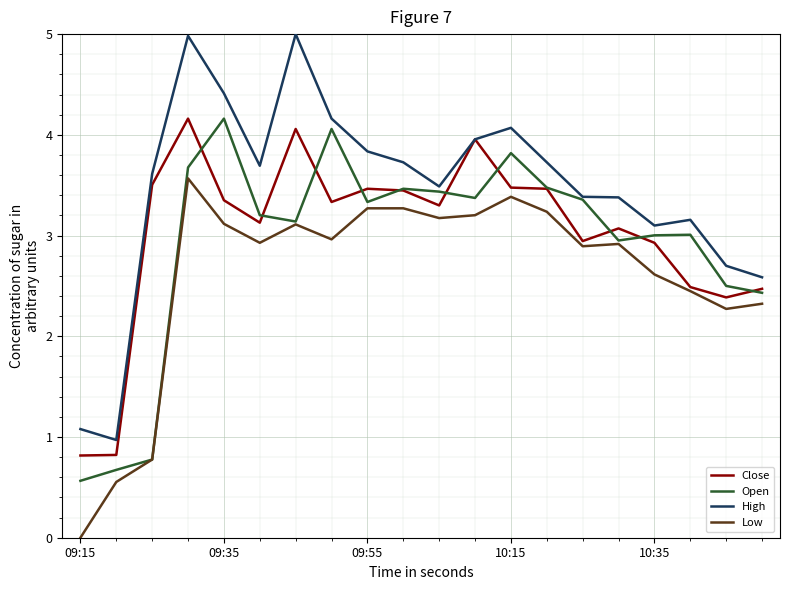

What is the lowest value of the Open series?

0.6